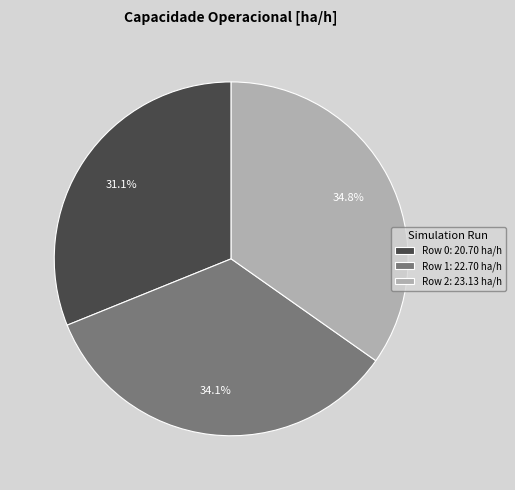

How many segments does this pie chart have?

3